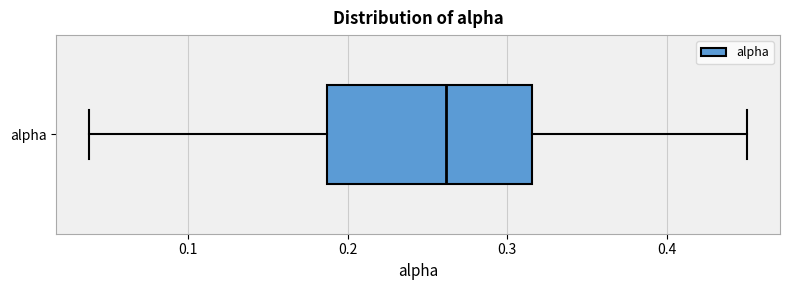

Transcribe this box plot: give where the median line is, the range the box spans, and where the two whiskers end, as read against the x-axis. The values are not printed on the chart, so give them approximately, as read against the axis.

median 0.26, box 0.19 to 0.32, whiskers 0.04 to 0.45